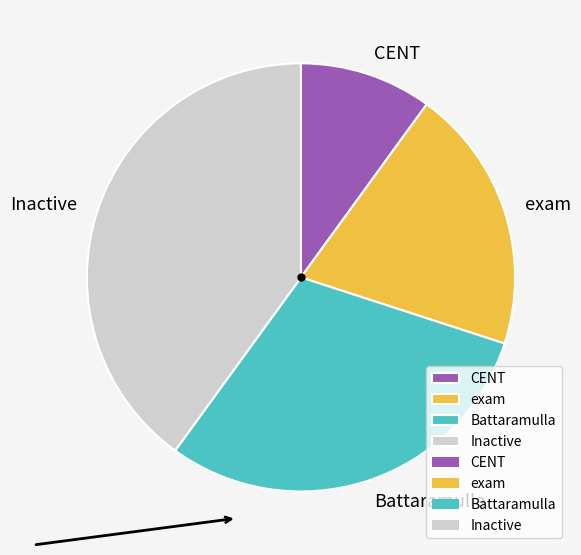

Do Inactive and Battaramulla together represent more than half of the pie?

Yes